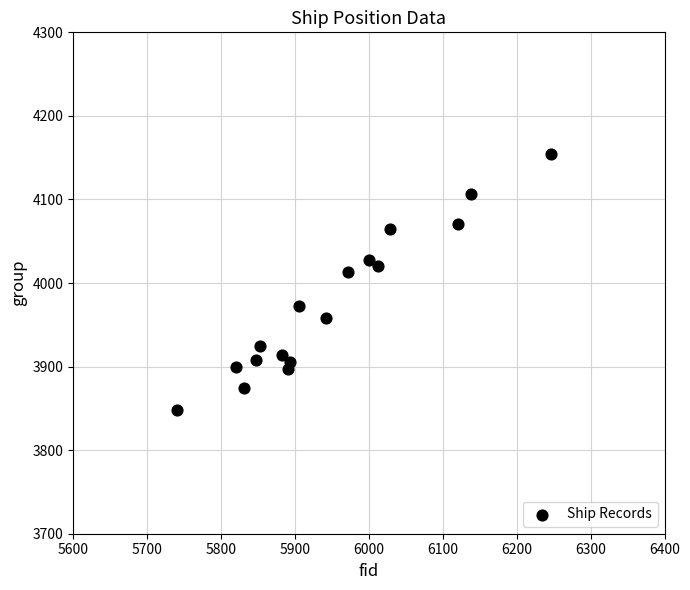

What is the range of Y values (max minus min)?

307